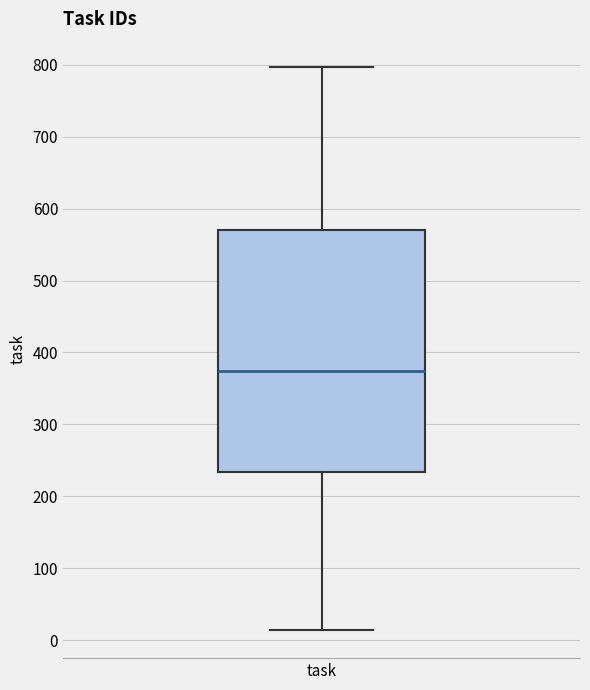

Read this box plot against the y-axis: the position of the median line, the range covered by the box, and the ends of both whiskers. The values are not printed on the chart, so give them approximately, as read against the axis.

median 370, box 230 to 570, whiskers 10 to 800